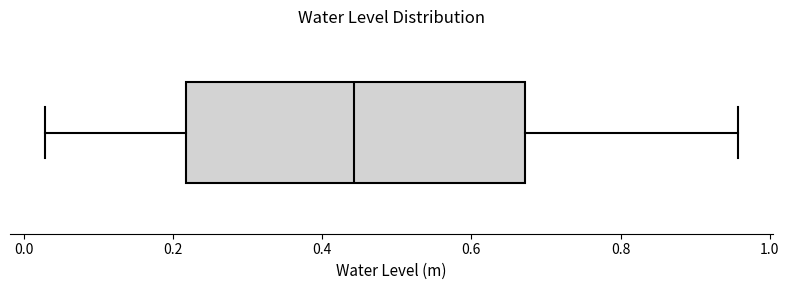

Where does the left whisker of the box end on the x-axis? The values are not printed on the chart, so give them approximately, as read against the axis.

0.02